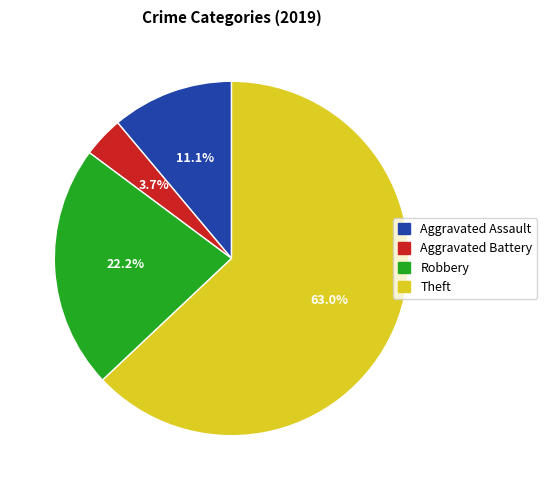

Does any single category account for the majority?

Yes